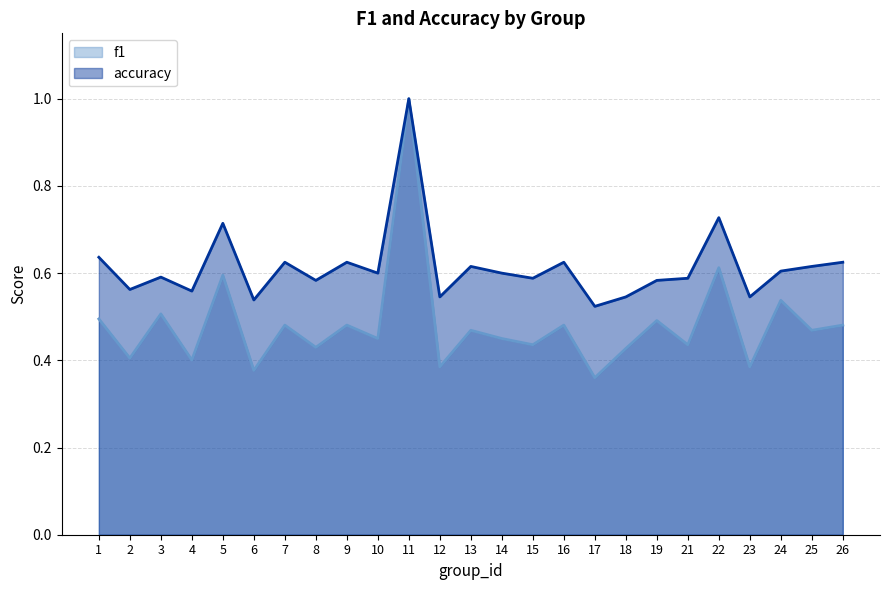

How many categories are shown in the chart?

25